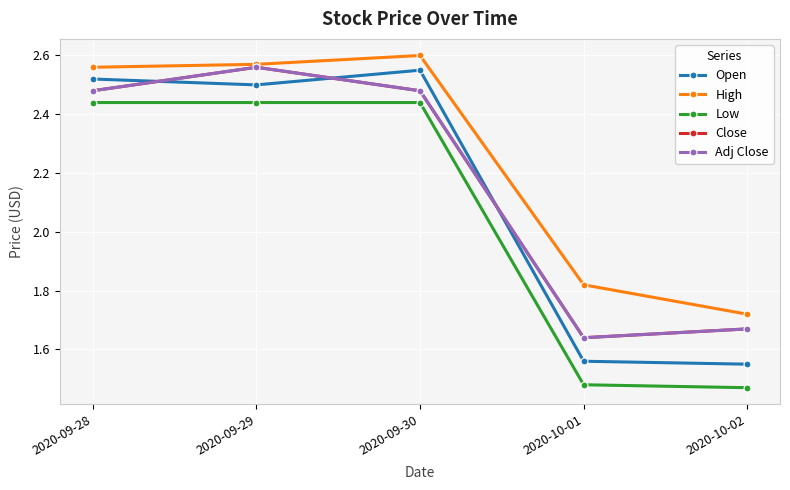

Does the chart have visible grid lines?

Yes